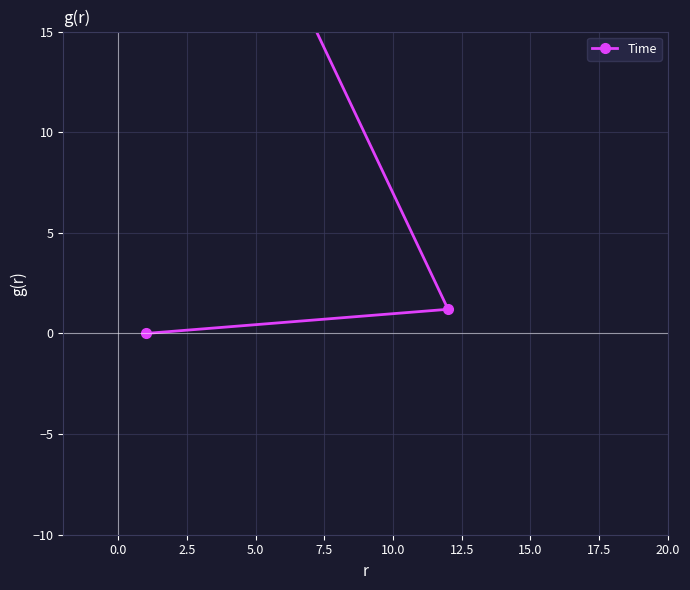

The chart shows a value of 0.5 at 0.0. True or false?

False